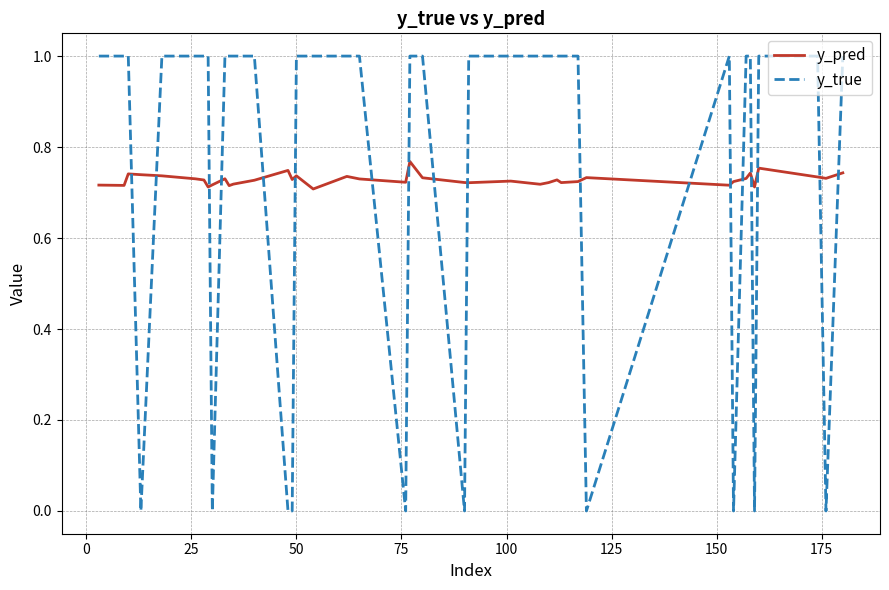

Rank the series by their maximum value, from highest to lowest.

y_true, y_pred